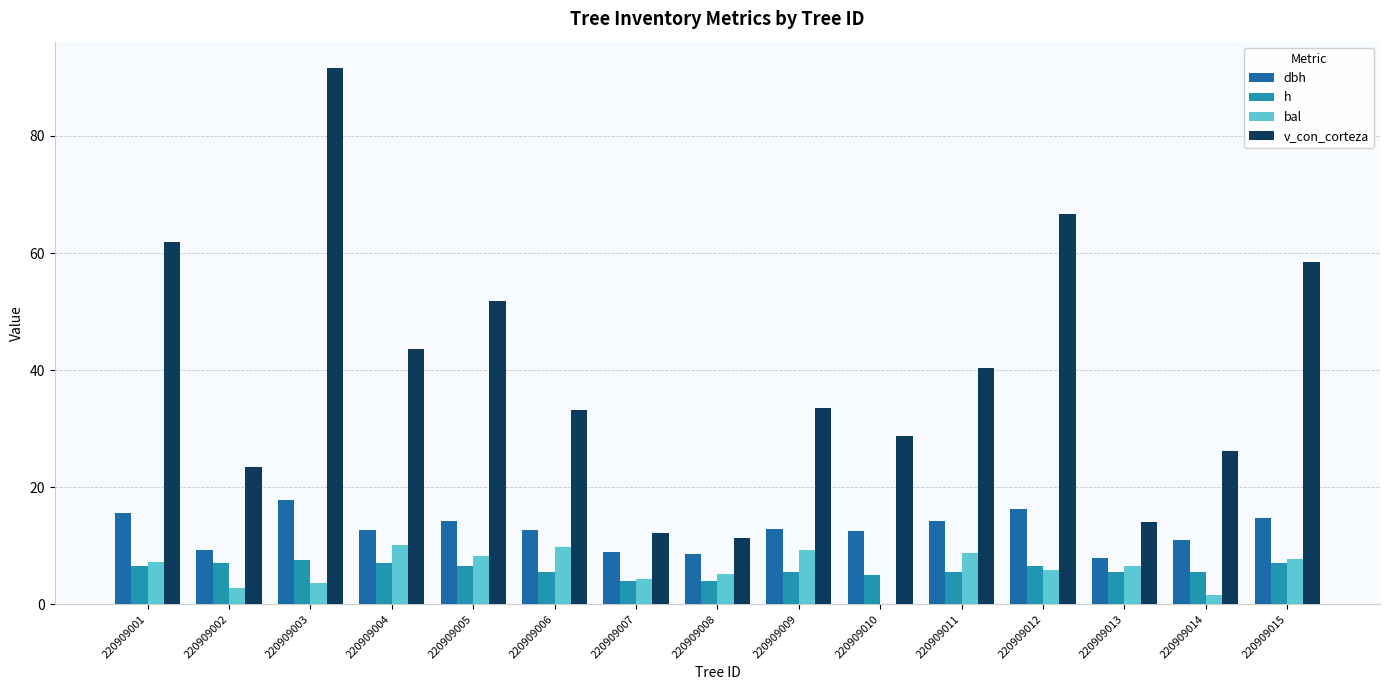

Between 220909008 and 220909015, which series saw the biggest shift?

v_con_corteza